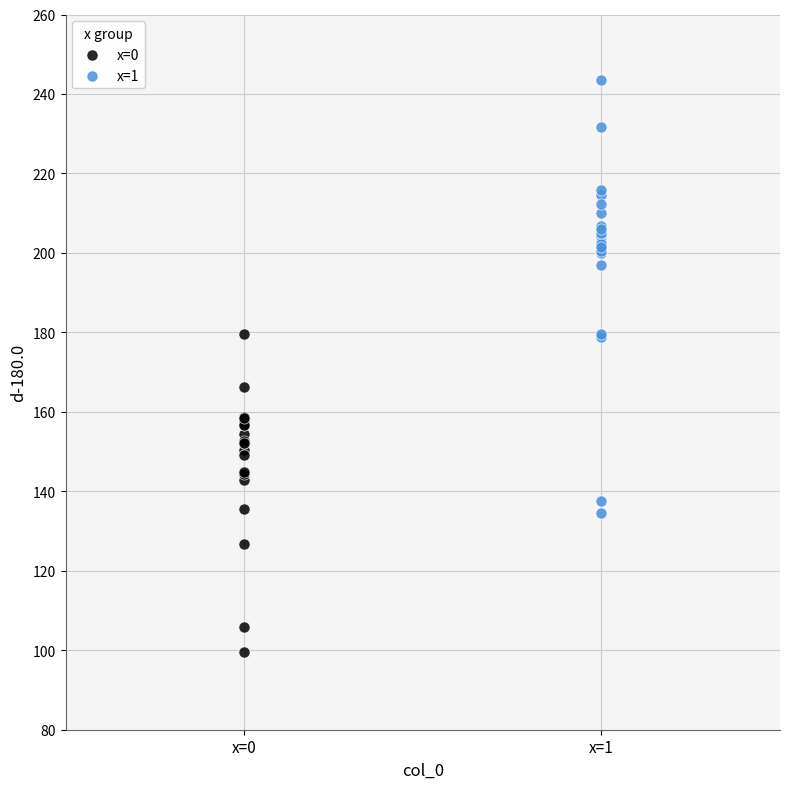

Which series reaches the minimum Y coordinate?

x=0